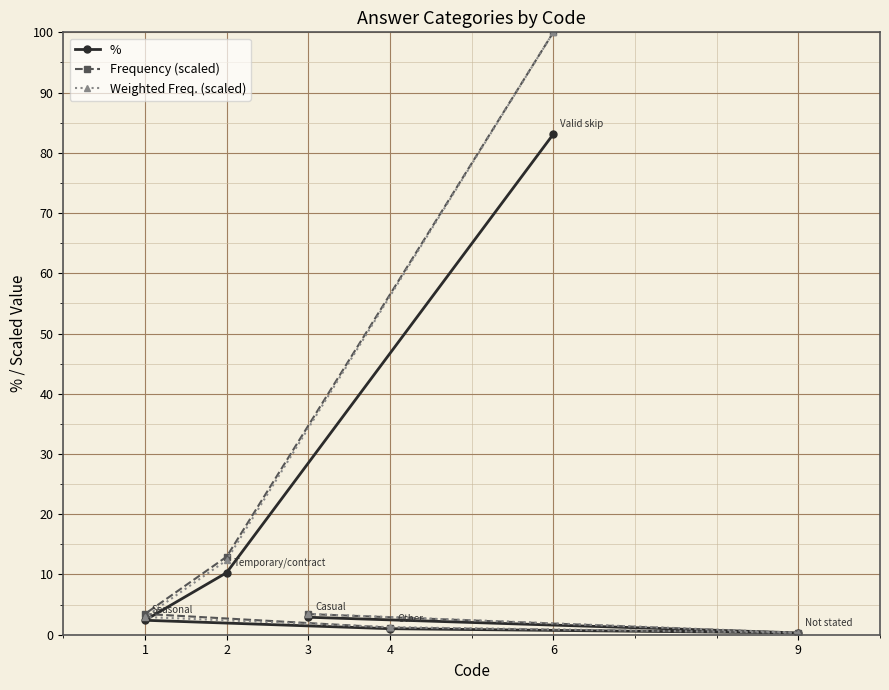

Where is the first local minimum for Weighted Freq. (scaled)?

9